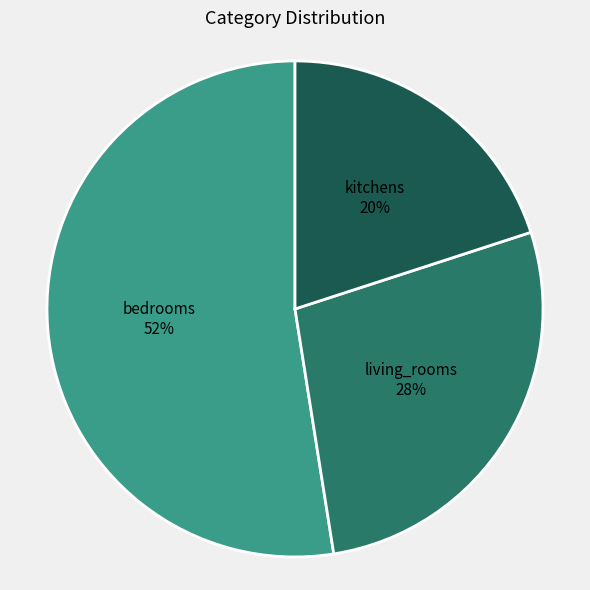

How many segments does this pie chart have?

3